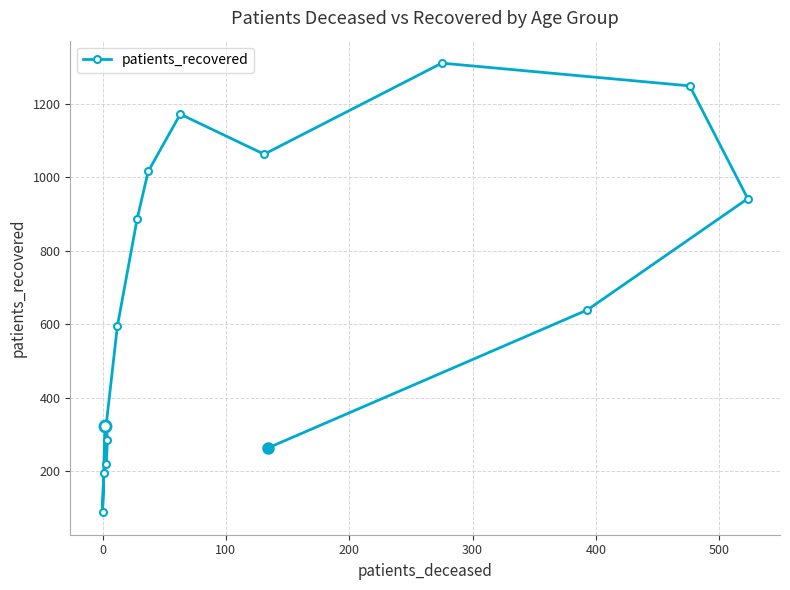

What is the difference between the maximum and minimum values?

1223